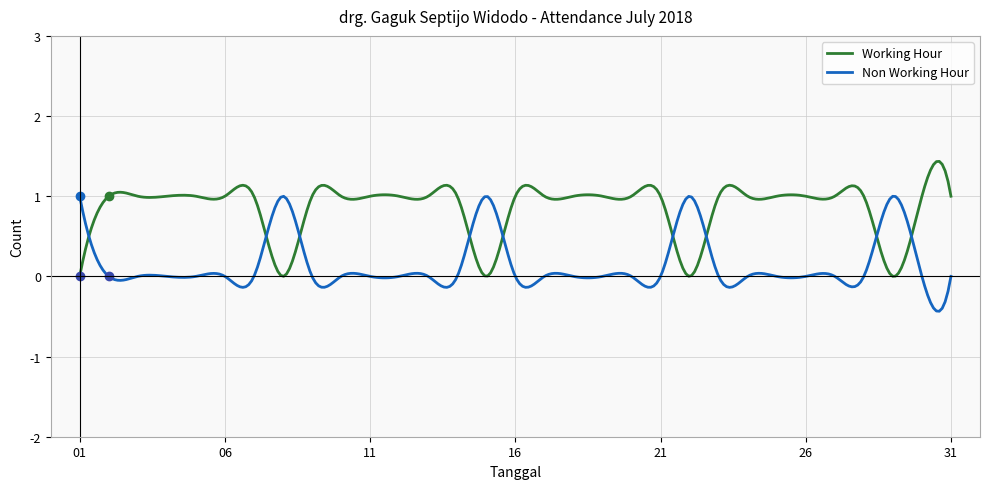

What is the sum of all Non Working Hour values?

42.0